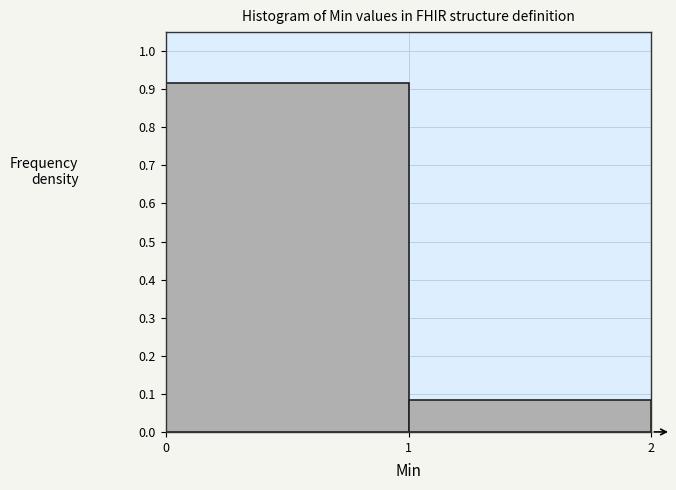

Reading left to right, transcribe this chart: for each bar, give the range it covers on the x-axis and its height. The values are not printed on the chart, so give them approximately, as read against the axis.

0 to 1: 0.92
1 to 2: 0.08